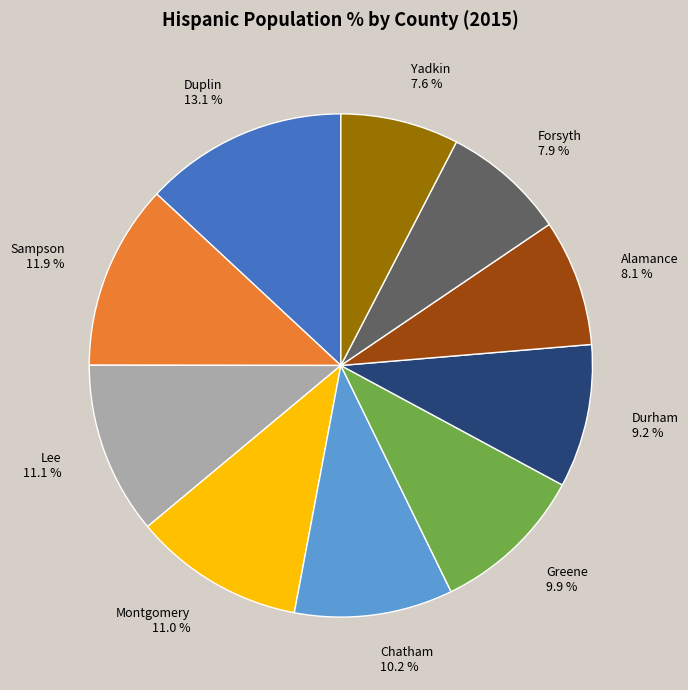

Does Forsyth represent more than half of the total?

No